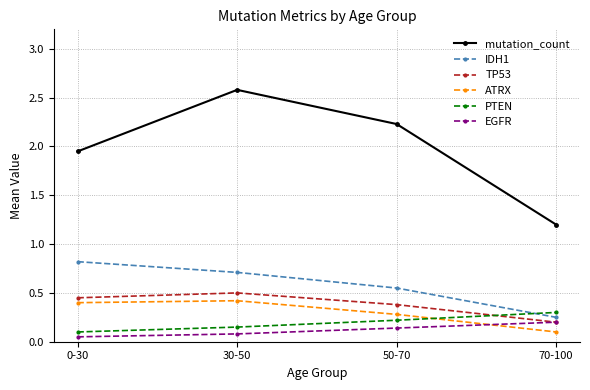

Count the PTEN values in the range 0 to 1.

4